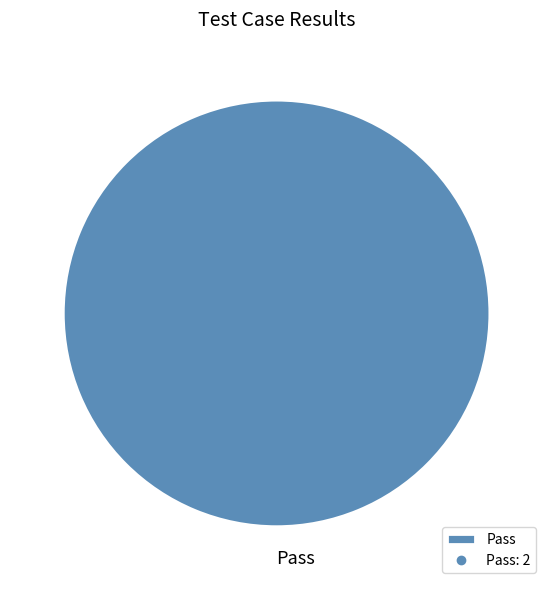

Rank the categories by value from lowest to highest.

Pass